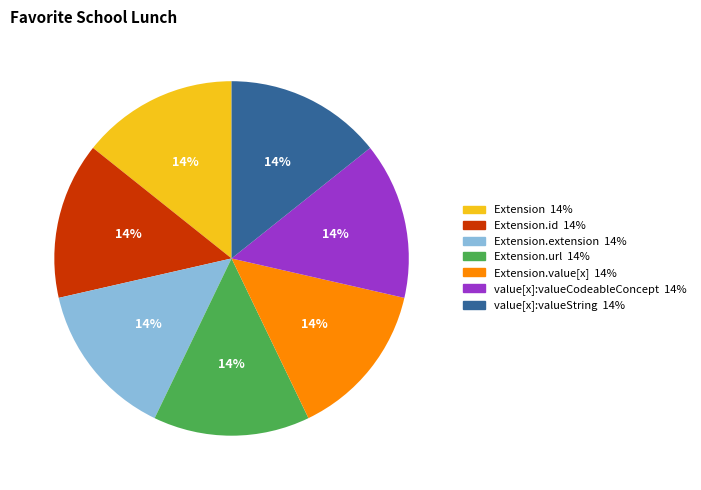

Is there any slice that represents more than half of the pie?

No